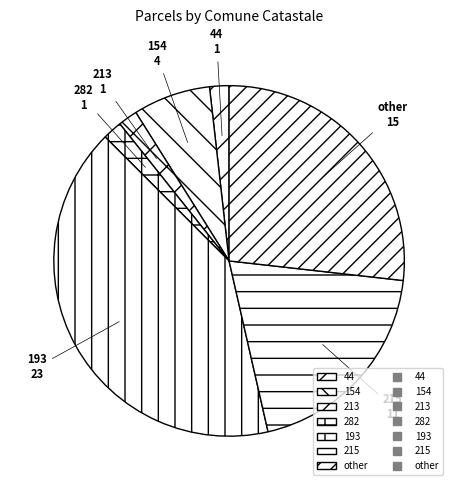

Count the number of slices in the pie.

7